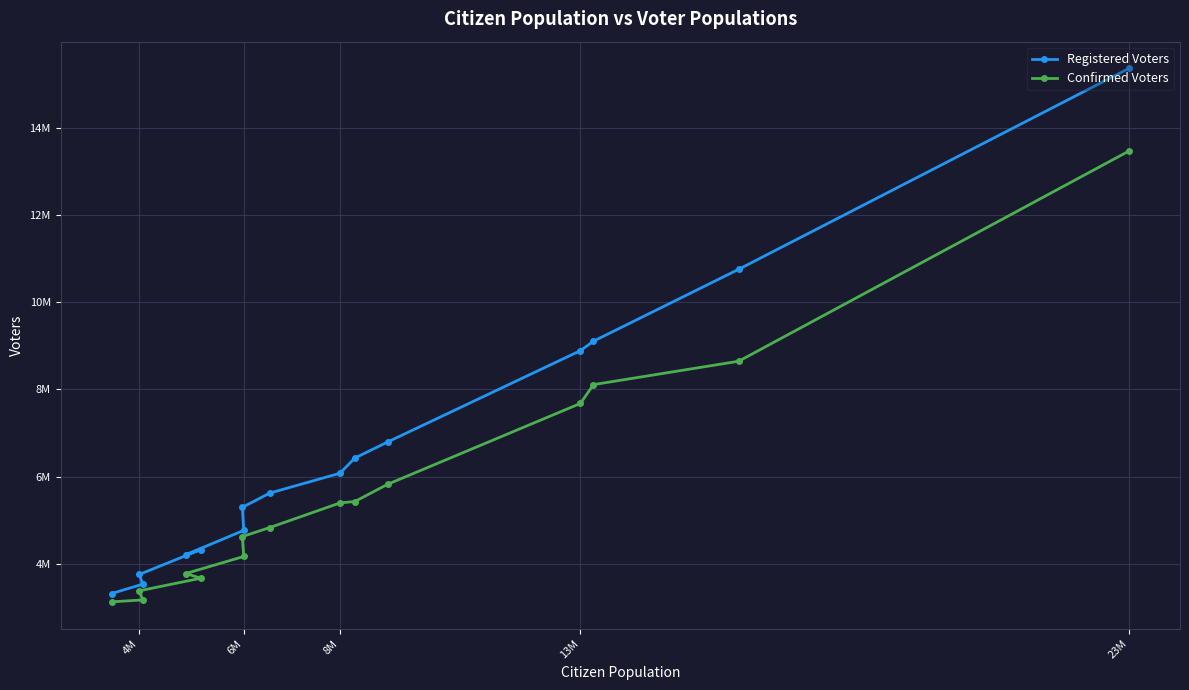

What is the average value of the Registered Voters series?

6547600